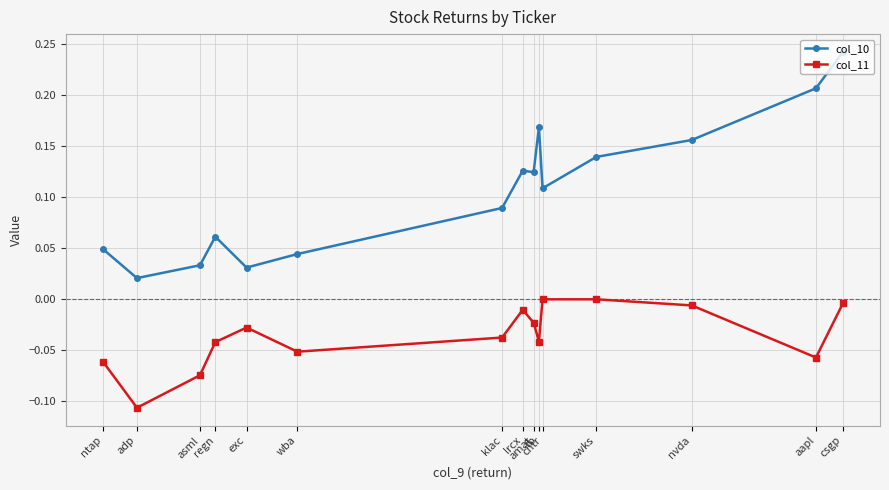

How many values in col_11 are below zero?

13